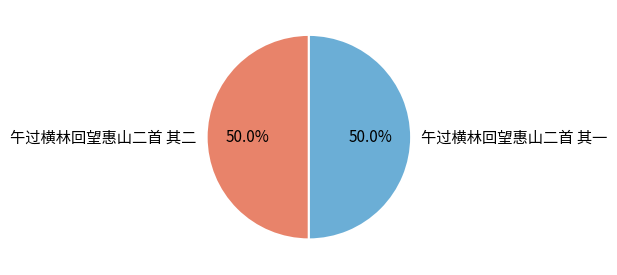

Approximately how many times larger is the value at 午过横林回望惠山二首 其二 compared to 午过横林回望惠山二首 其一?

1.0